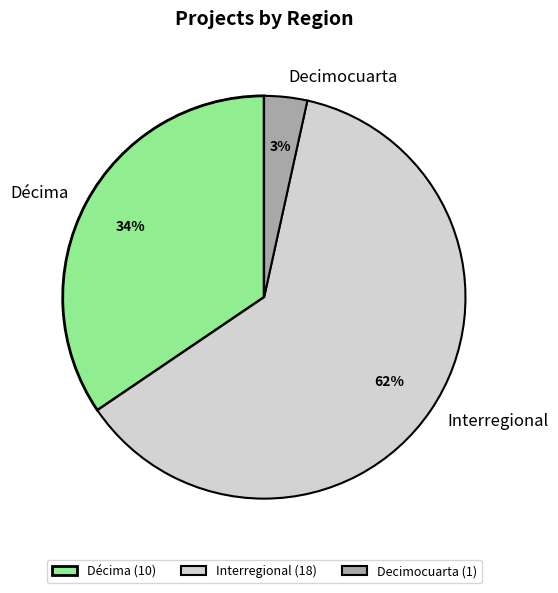

Which category accounts for the majority?

Interregional (18)